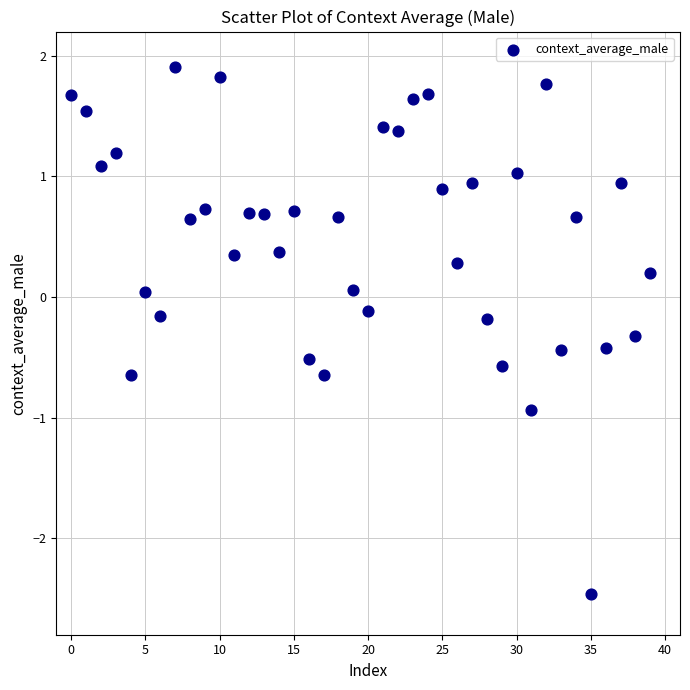

How many points are shown in the scatter plot?

40